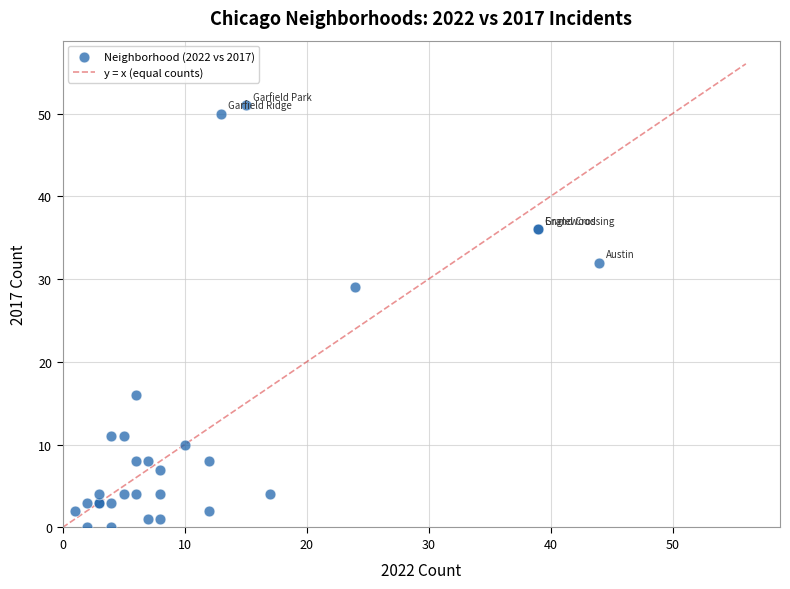

What Y value in the scatter plot is closest to 25?

29